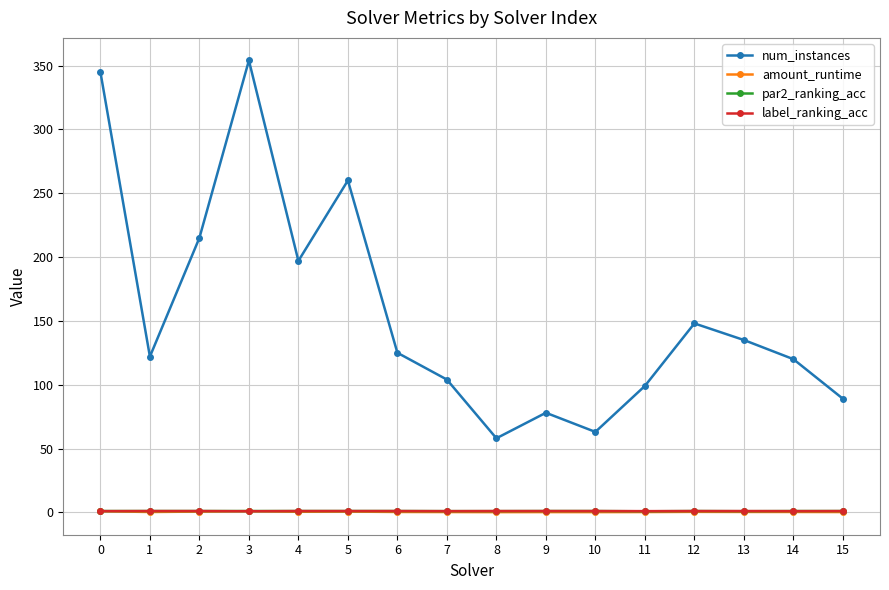

True or false: num_instances and par2_ranking_acc intersect in this chart.

False